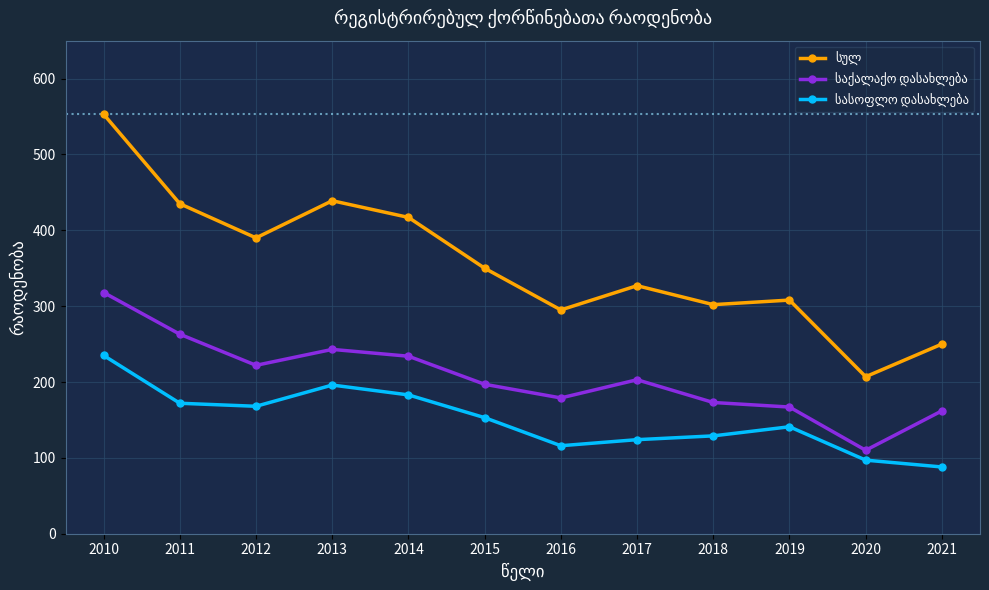

What is the maximum value shown in the chart?

553